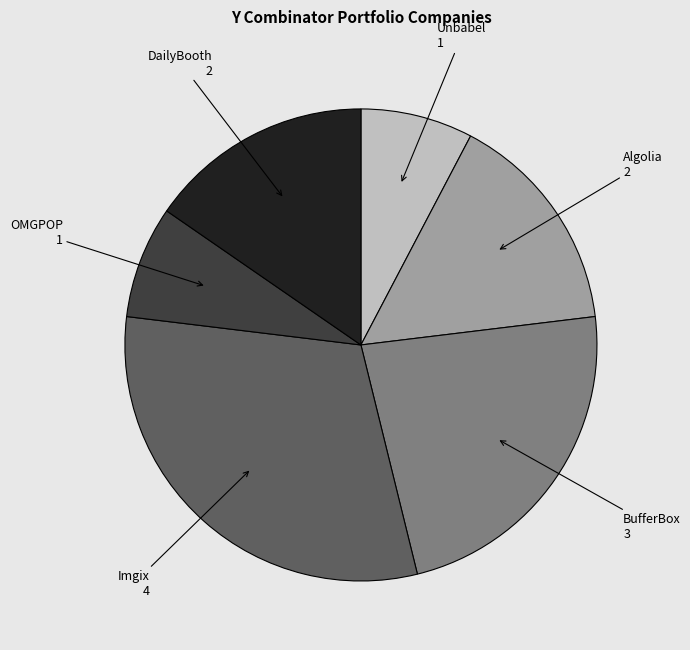

Is there any slice that represents more than half of the pie?

No